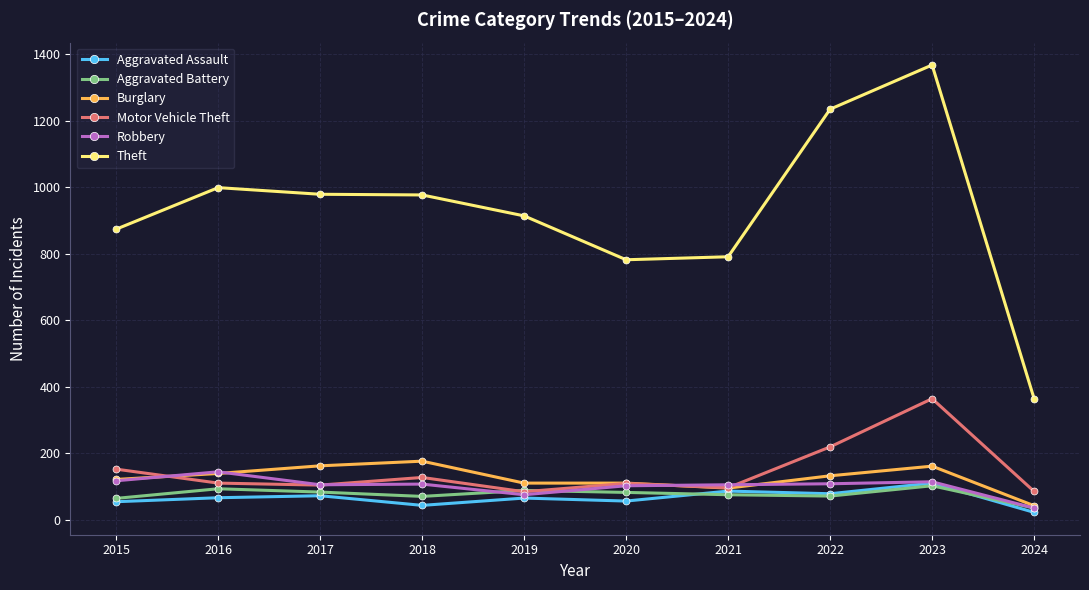

Which series has the largest total across all categories?

Theft